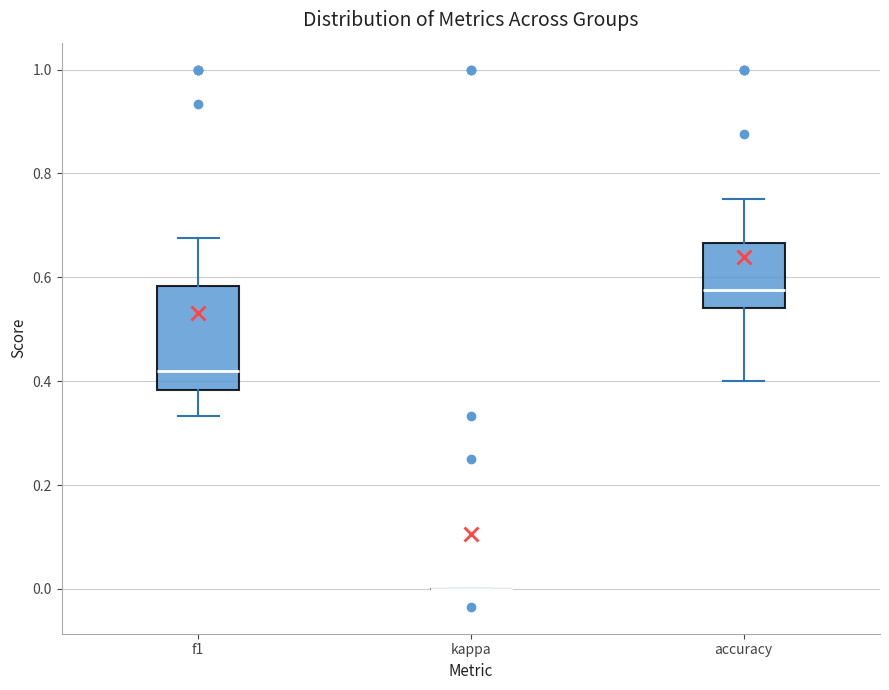

Comparing the boxes themselves (not the whiskers), which one is the tallest?

f1